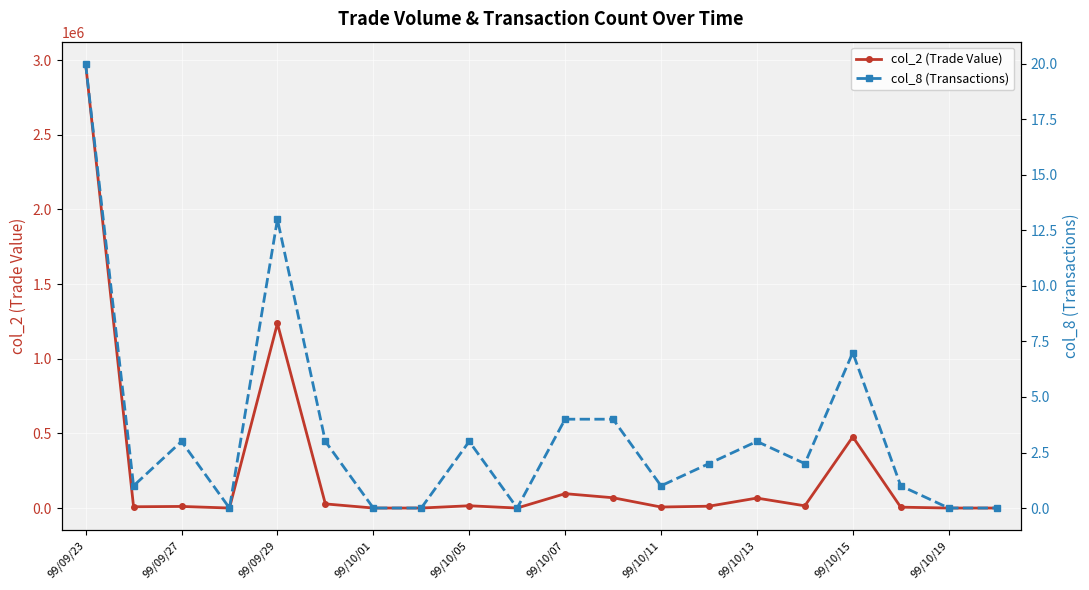

Which series has the largest range (max minus min)?

col_2 (Trade Value)